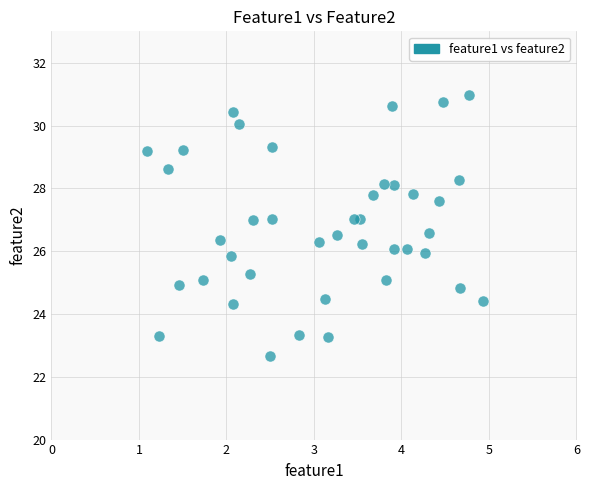

What is the range of Y values (max minus min)?

8.3